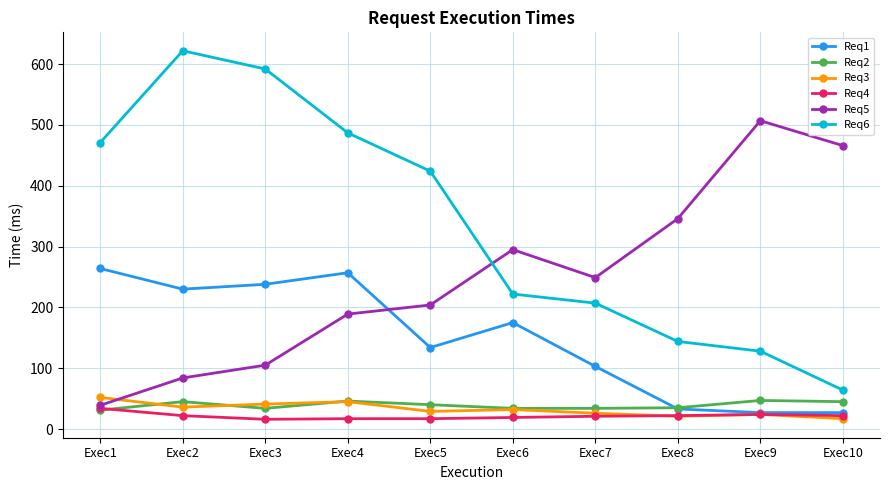

At which label does Req1 reach its peak?

Exec1